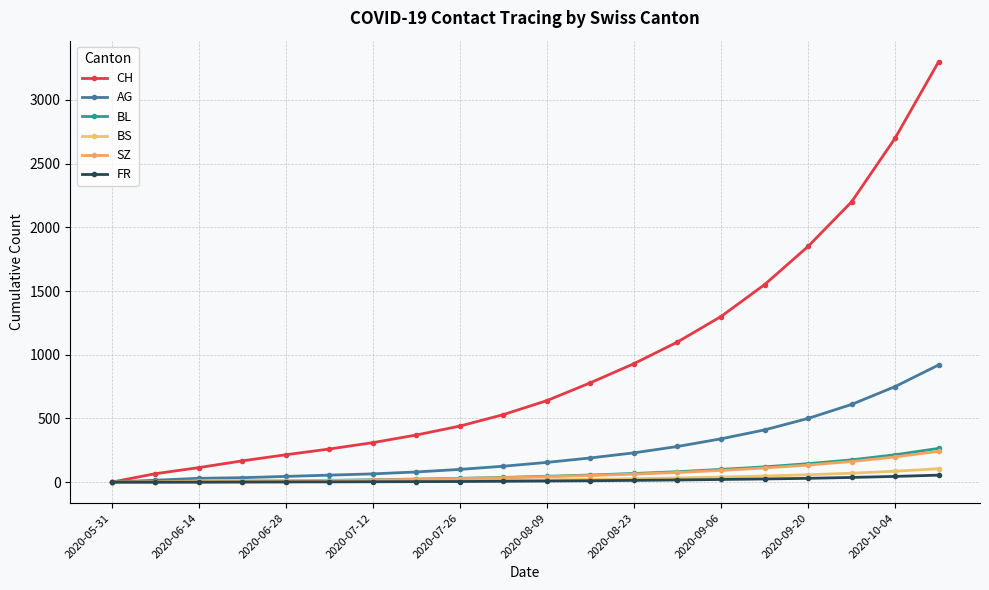

Is this an area chart (filled region under the line)?

No